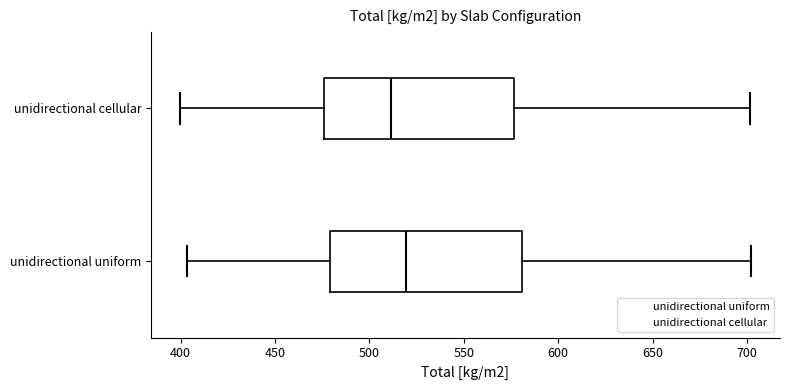

Reading bottom to top, read every box against the x-axis: the position of its median line, the range the box covers, and the ends of its whiskers. The values are not printed on the chart, so give them approximately, as read against the axis.

unidirectional uniform: median 520, box 480 to 580, whiskers 405 to 700
unidirectional cellular: median 510, box 475 to 575, whiskers 400 to 700